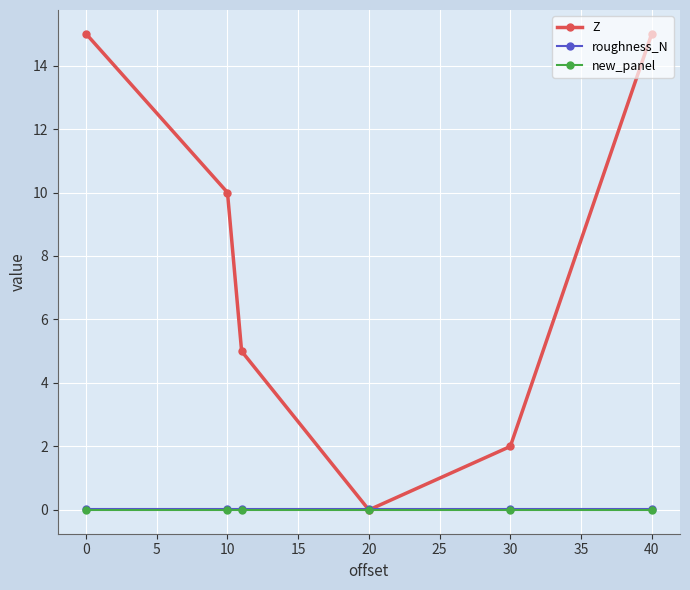

True or false: roughness_N and new_panel intersect in this chart.

False